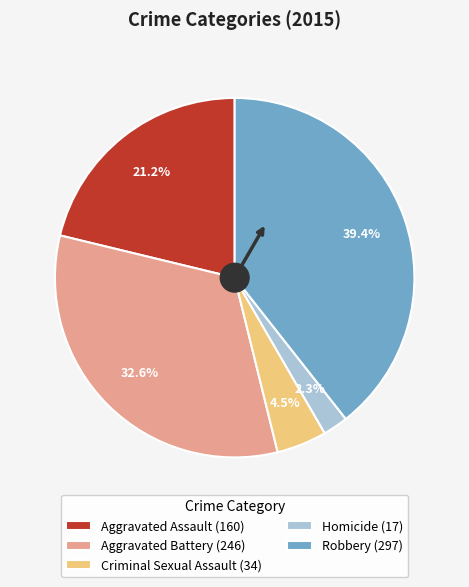

To the nearest percent, what is the average slice percentage?

20%